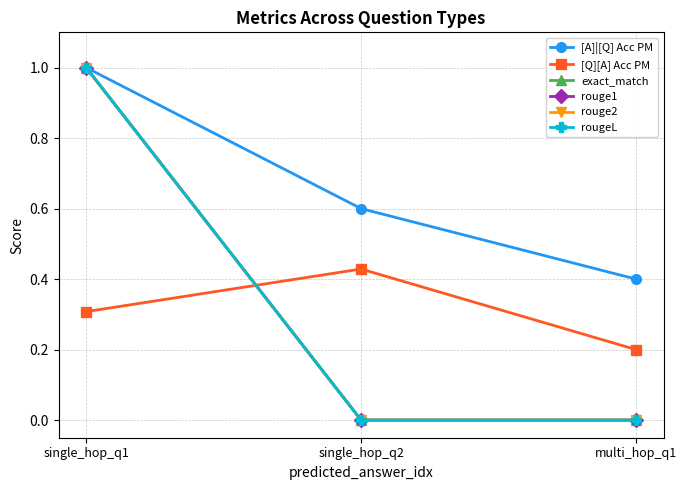

Does the chart display data point markers on the line(s)?

Yes